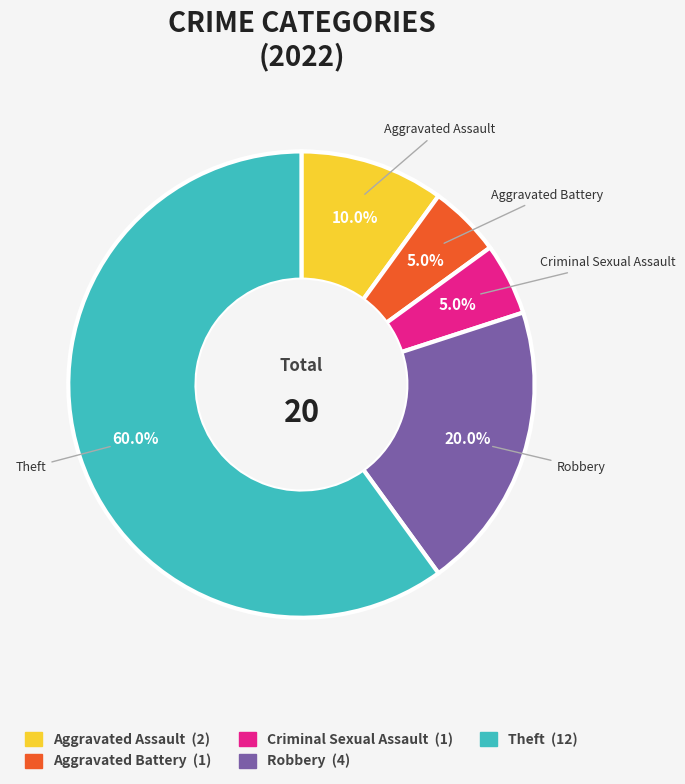

Is there any slice that represents more than half of the pie?

Yes